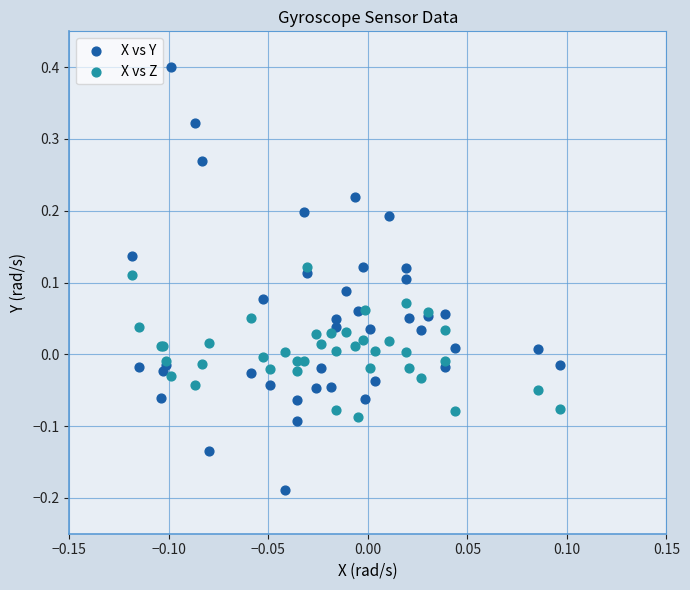

Which series has the widest spread of Y values?

X vs Y